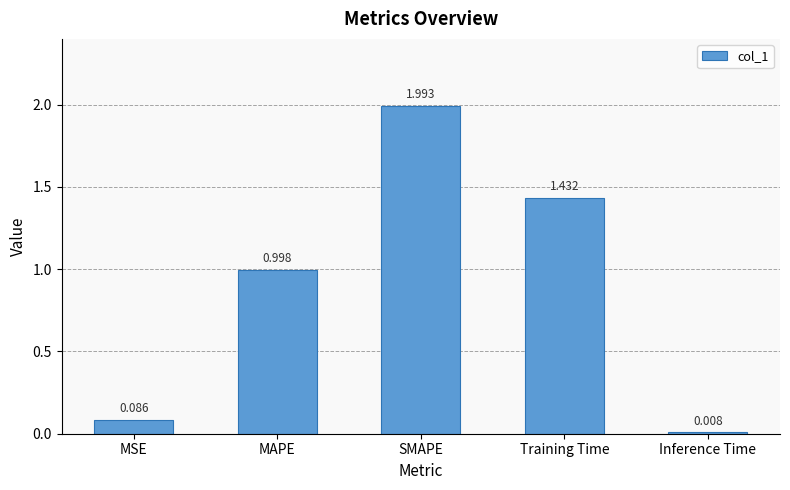

The chart shows a value of 3.0 at SMAPE. True or false?

False